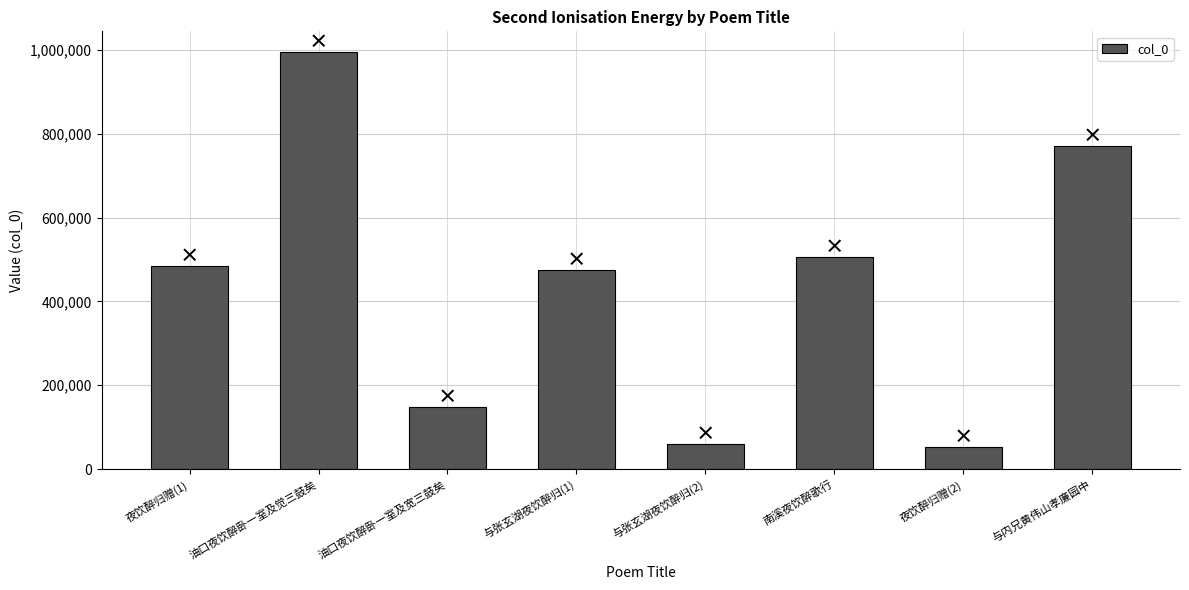

Does the chart contain stacked bars?

No